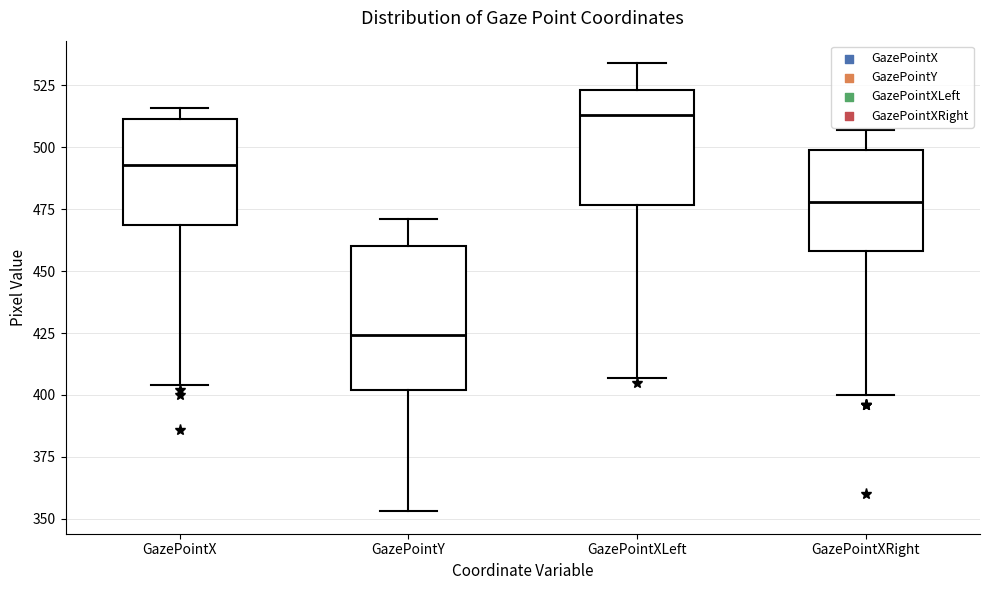

Reading left to right, transcribe this box plot: for each box, give where its median line is, the range the box spans, and where its two whiskers end, as read against the y-axis. The values are not printed on the chart, so give them approximately, as read against the axis.

GazePointX: median 495, box 470 to 510, whiskers 405 to 515
GazePointY: median 425, box 400 to 460, whiskers 355 to 470
GazePointXLeft: median 515, box 475 to 525, whiskers 405 to 535
GazePointXRight: median 480, box 460 to 500, whiskers 400 to 505